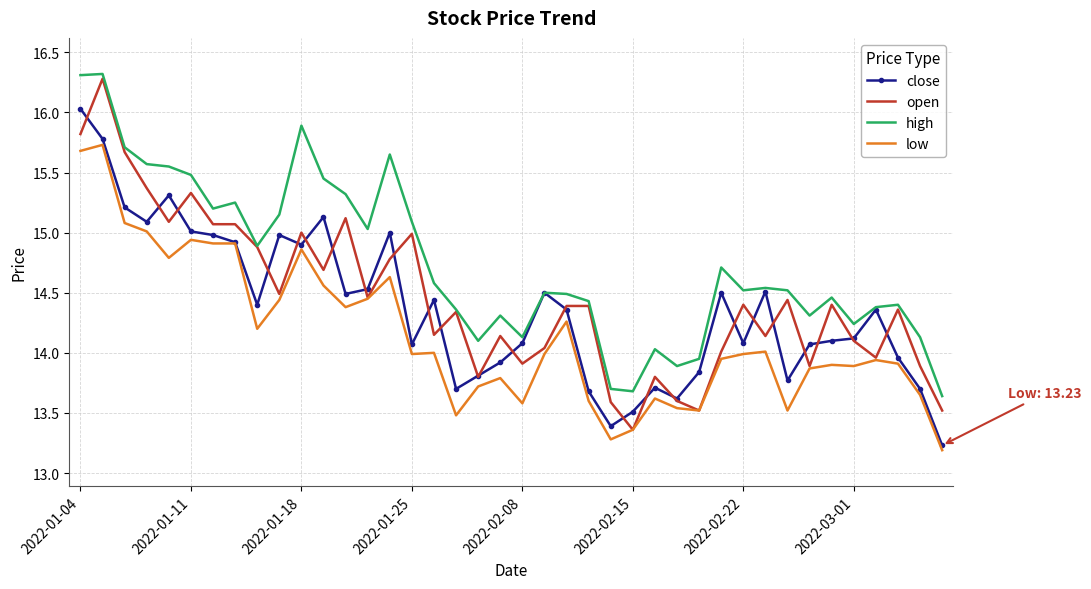

Count the number of categories in the chart.

40